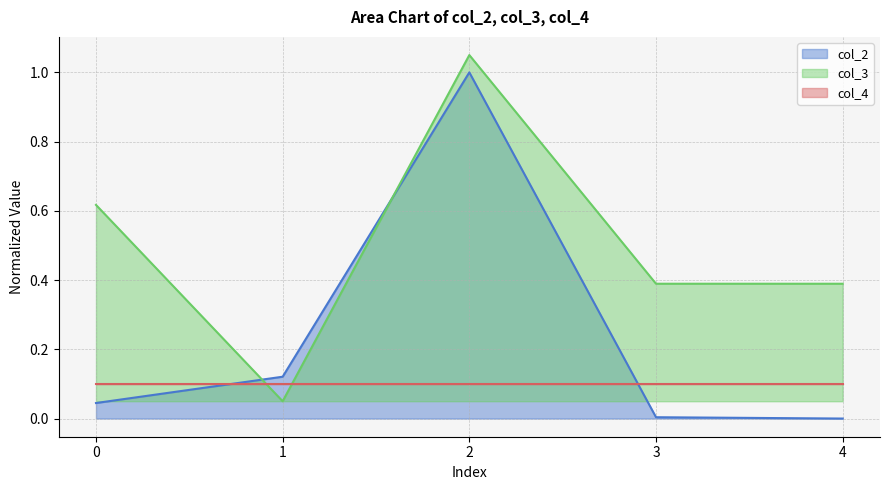

What is the approximate value of col_2 at 2?

1.0